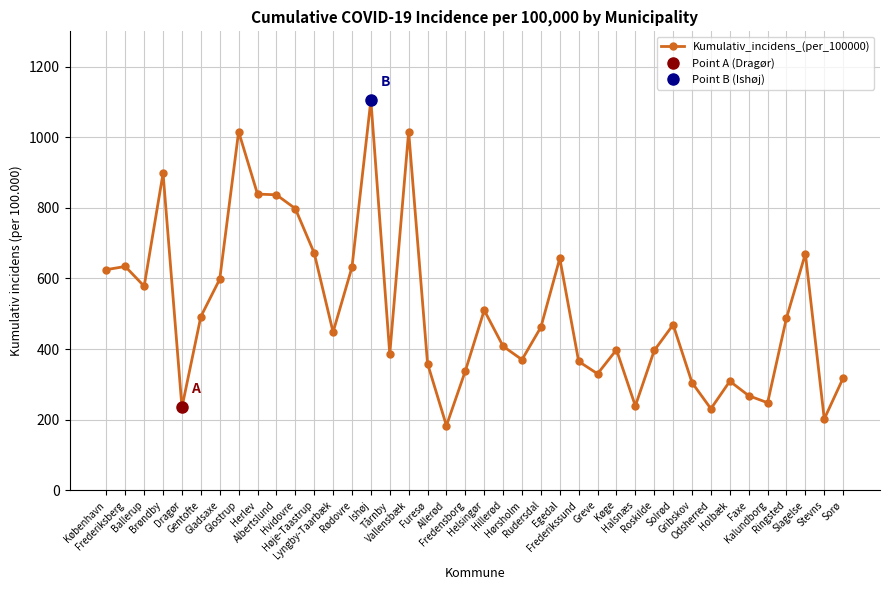

How many distinct data groups are displayed?

1